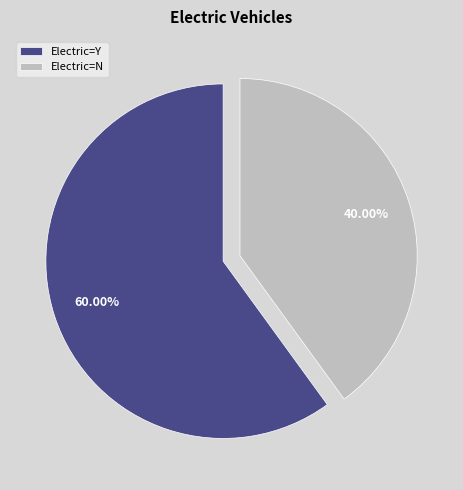

Rank the categories by value from lowest to highest.

Electric=N, Electric=Y